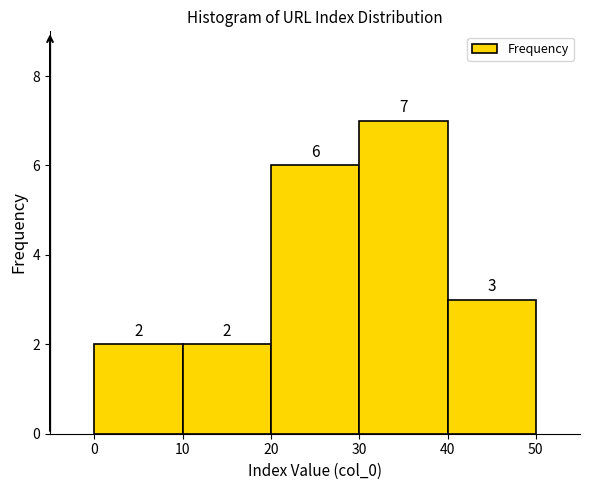

Over which range of the x-axis is the bar tallest?

30 to 40